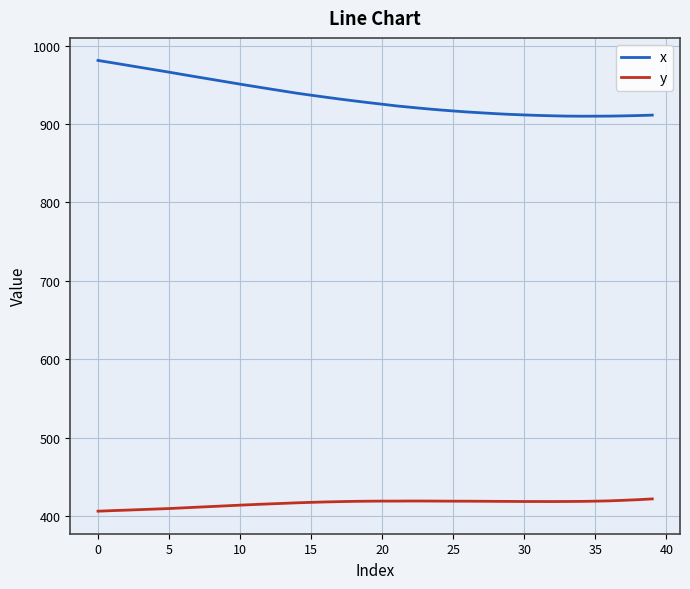

Which series has the largest range (max minus min)?

x